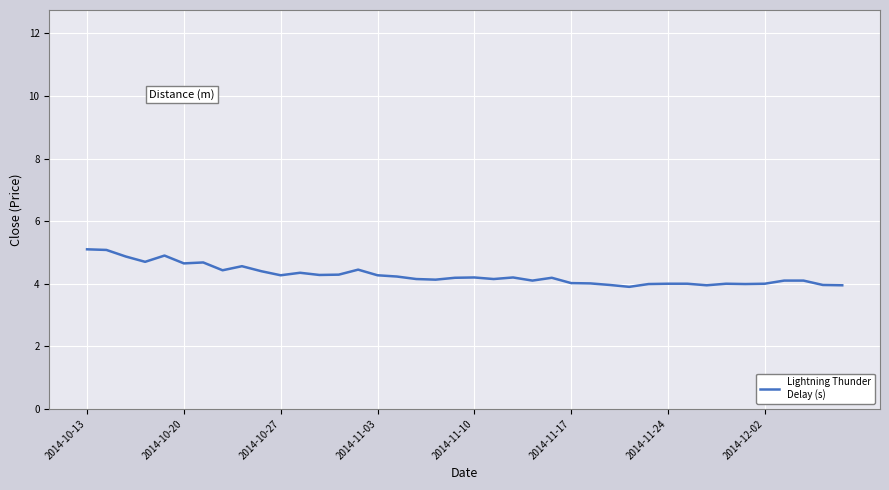

What is the smallest value displayed?

3.9